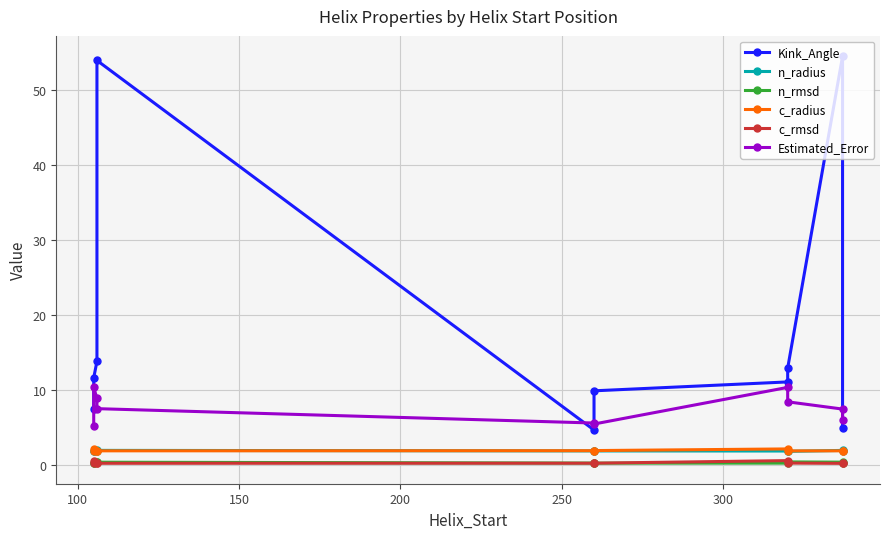

What is the smallest value displayed?

0.3